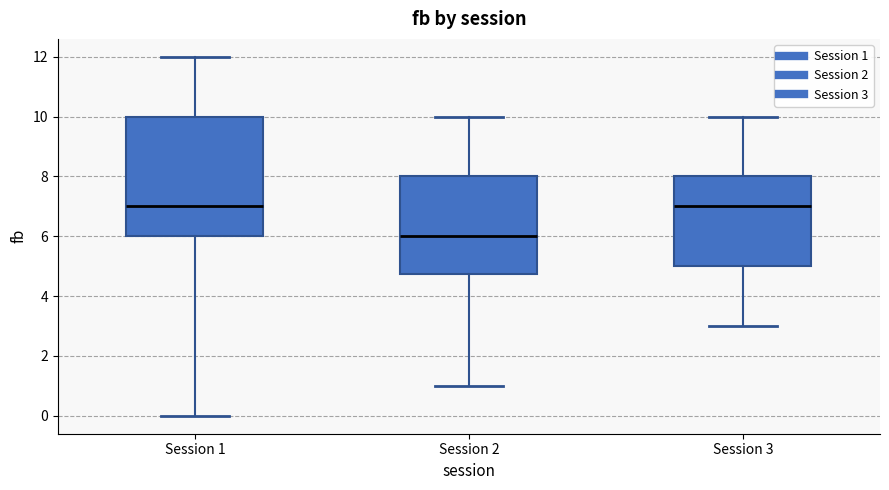

Which box is the tallest, from its lower edge to its upper edge?

Session 1